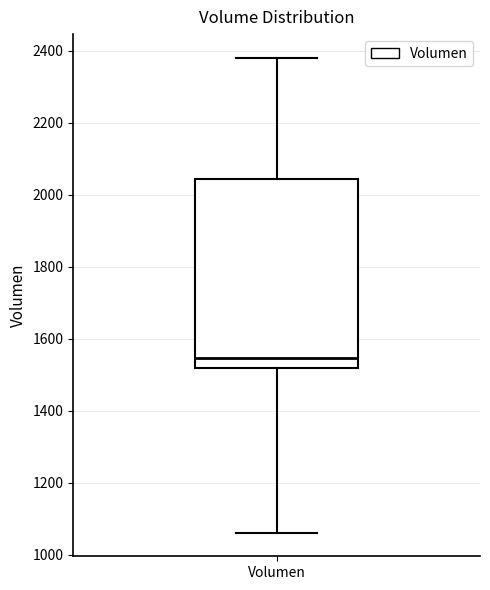

Where does the lower whisker of the box for Volumen end on the y-axis? The values are not printed on the chart, so give them approximately, as read against the axis.

1060